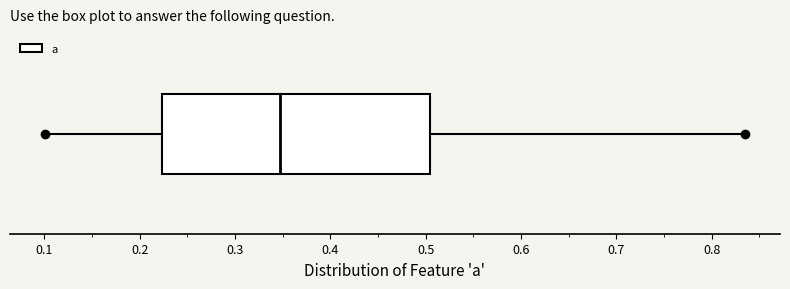

Read this box plot against the x-axis: the position of the median line, the range covered by the box, and the ends of both whiskers. The values are not printed on the chart, so give them approximately, as read against the axis.

median 0.35, box 0.22 to 0.50, whiskers 0.10 to 0.83